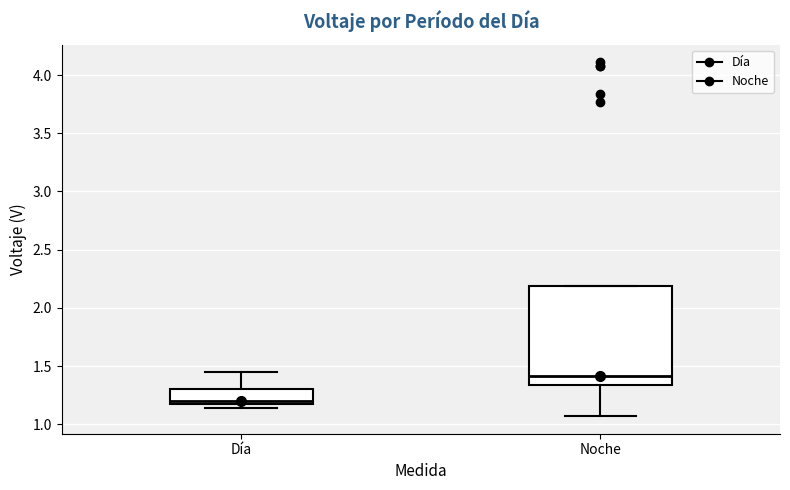

Comparing the boxes themselves (not the whiskers), which one is the tallest?

Noche